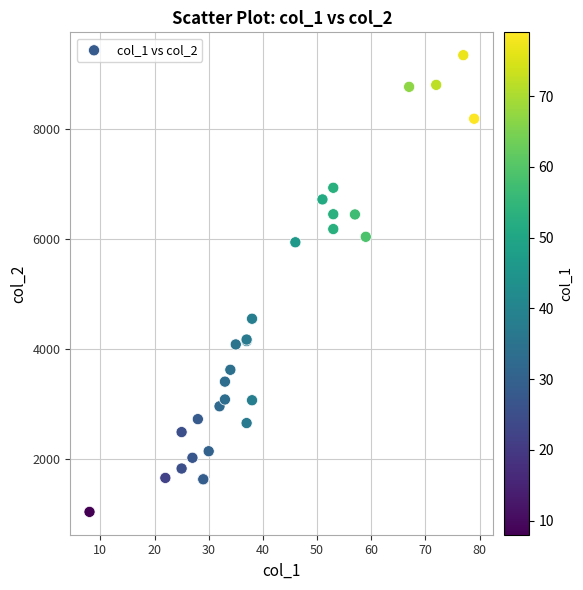

What Y value in the scatter plot is closest to 5190?

4549